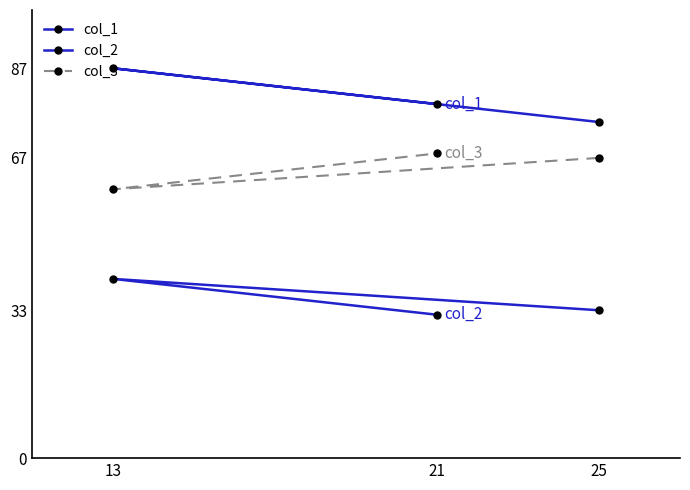

List the series in order of their overall mean, lowest first.

col_2, col_3, col_1